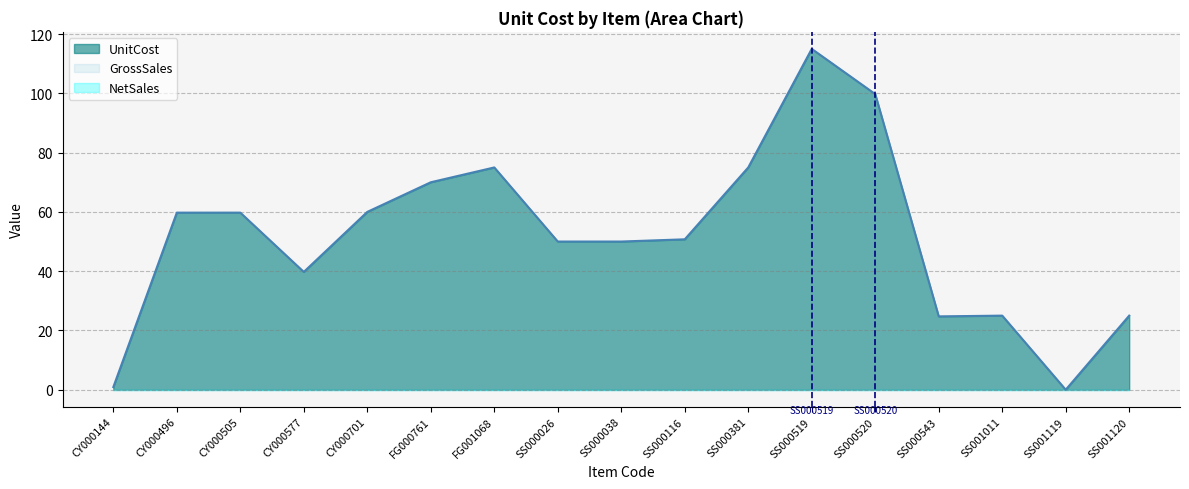

What is the value of the UnitCost point at the 8th from the left?

50.0